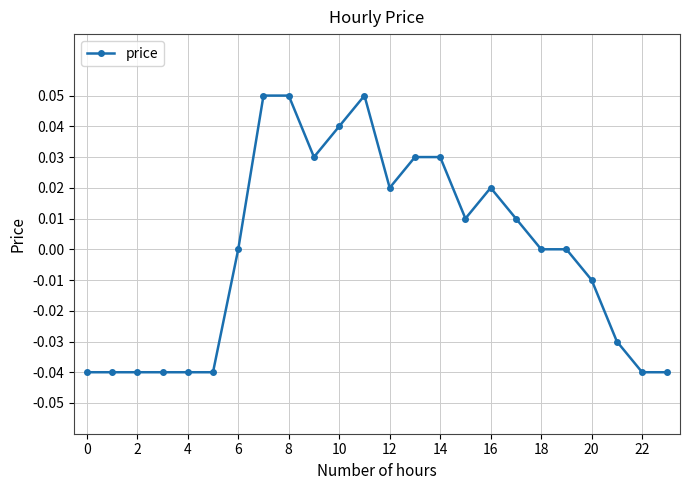

How many data points does each series have?

24